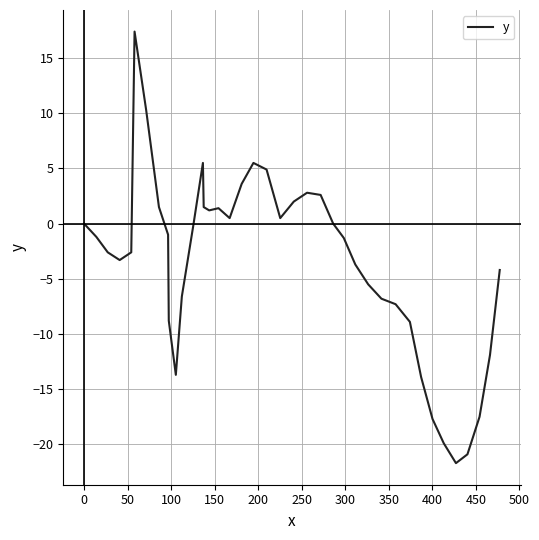

What is the sum of all values?

-140.0